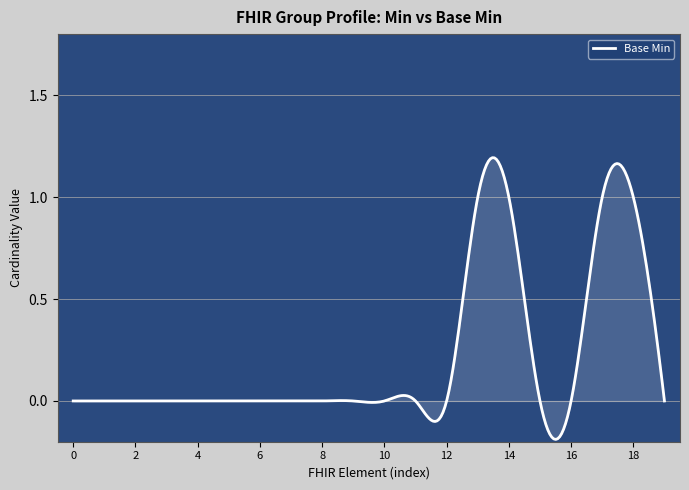

What is the difference between the maximum and minimum values?

1.4